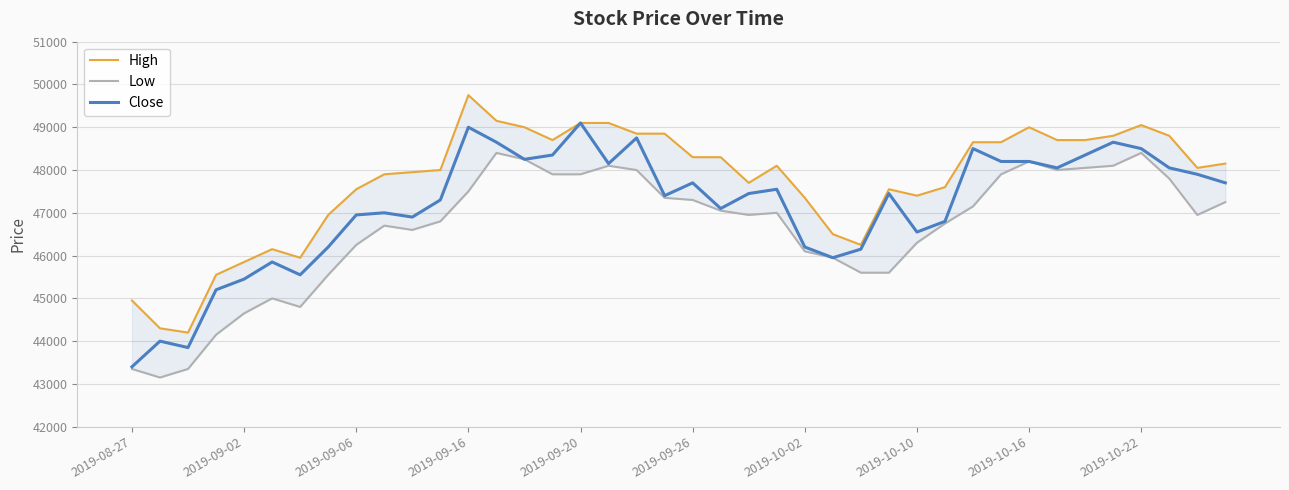

What is the sum of all Low values?

1866150